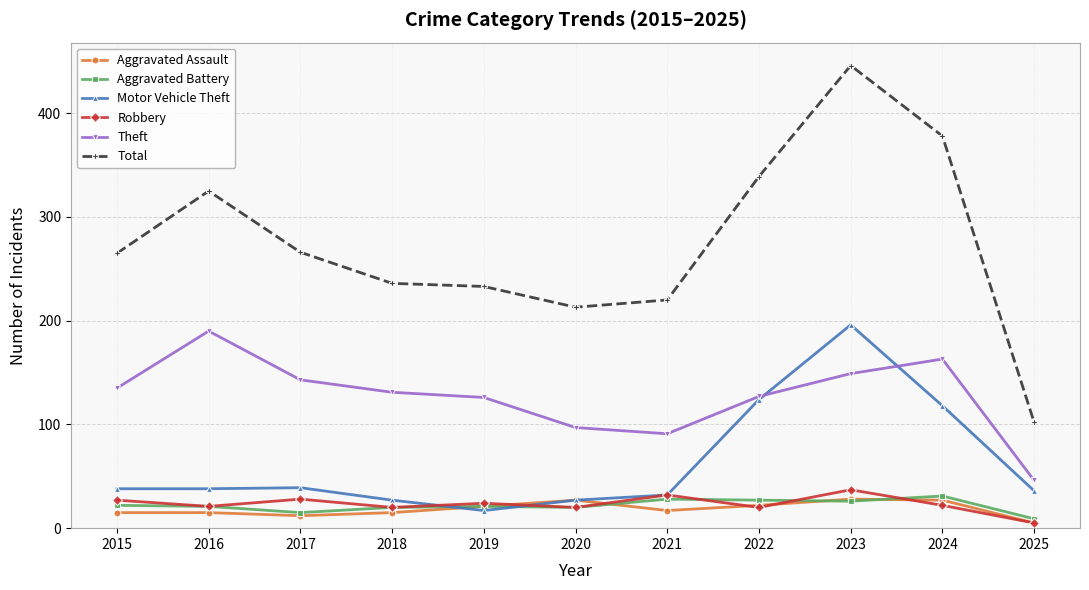

What is the sum of all Total values?

3023